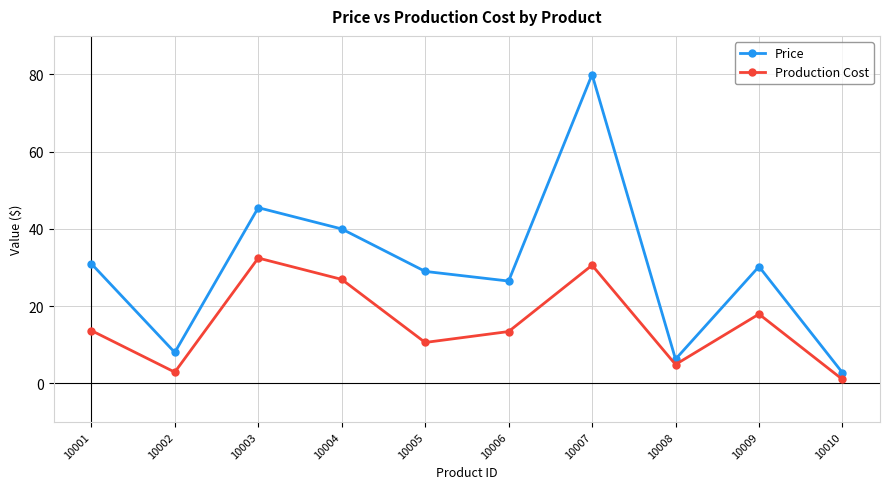

How many lines are shown in the chart?

2